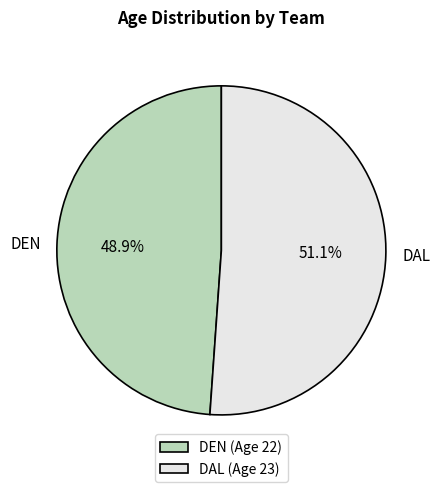

Rank the categories by value from highest to lowest.

DAL, DEN